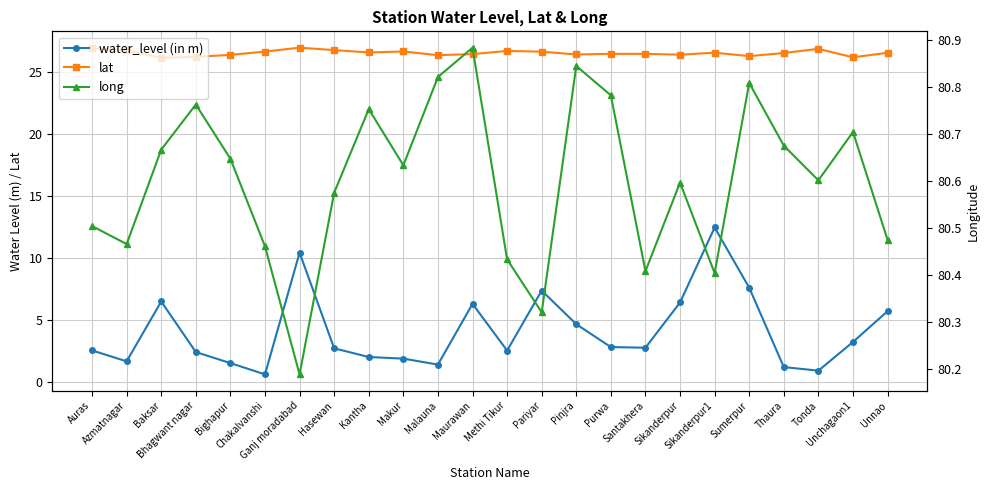

Which has a higher value, Sikanderpur or Sumerpur?

Sumerpur